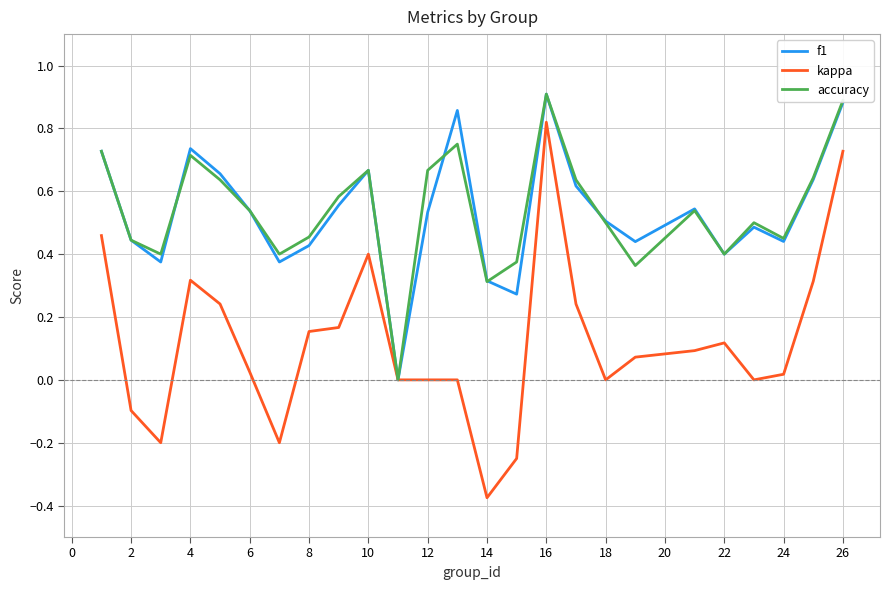

Which series has the largest range (max minus min)?

kappa